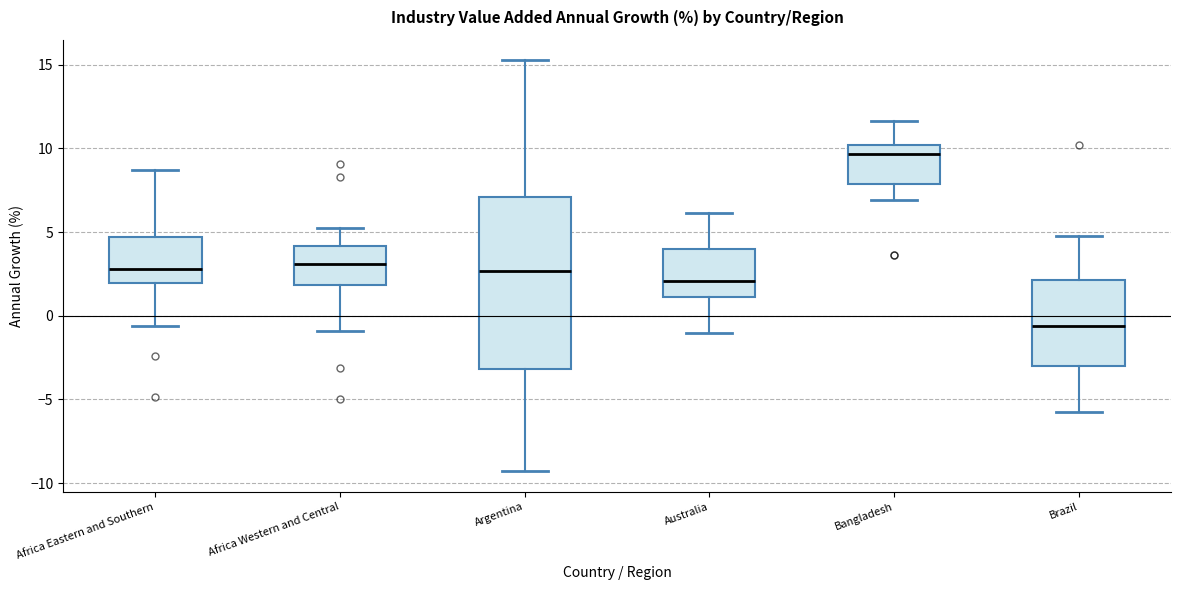

Where does the upper whisker of the box for Brazil end on the y-axis? The values are not printed on the chart, so give them approximately, as read against the axis.

5.0